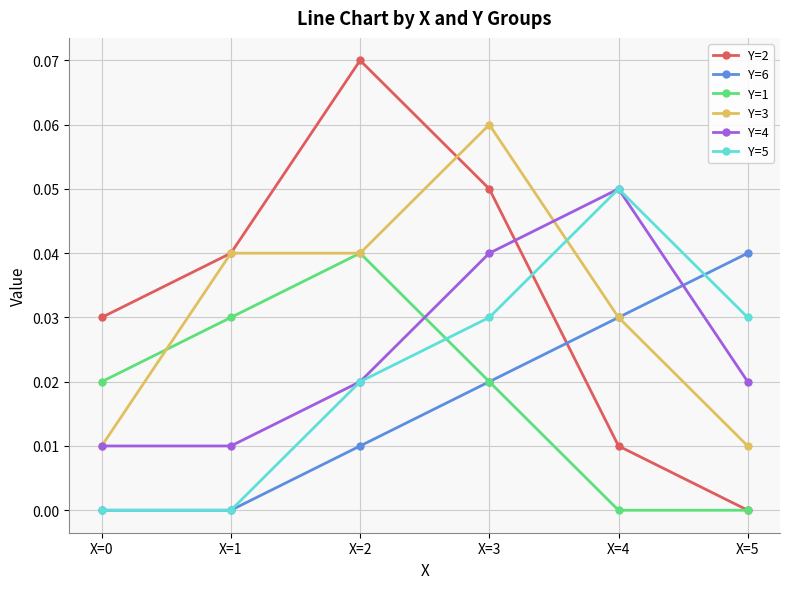

Is the value of Y=1 at X=3 greater than the value of Y=3 at X=5?

Yes